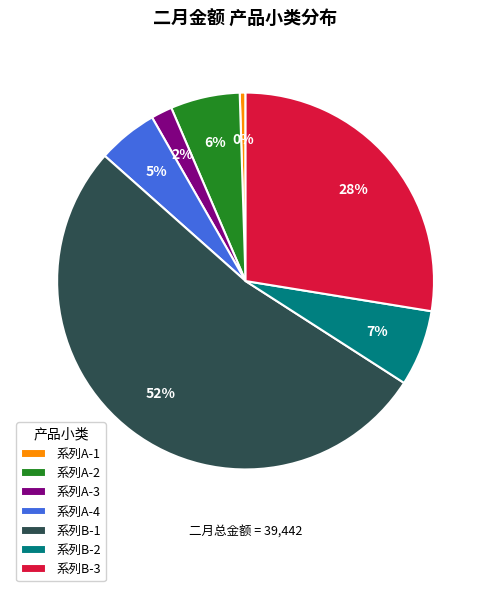

Do 系列B-2 and 系列B-3 together represent more than half of the pie?

No